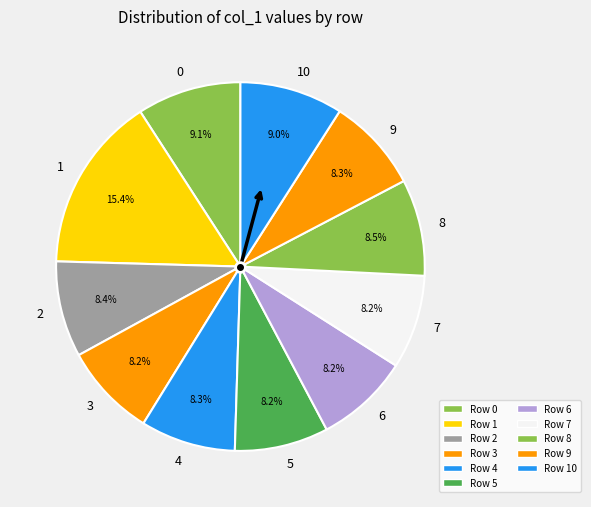

True or false: 10 accounts for 22% of the total.

False